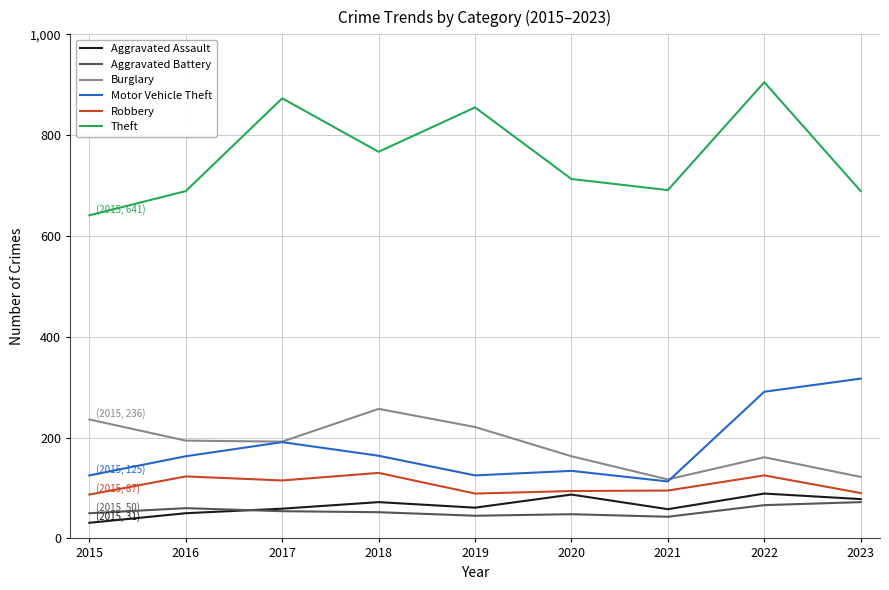

Between 2021 and 2023, which series saw the biggest shift?

Motor Vehicle Theft